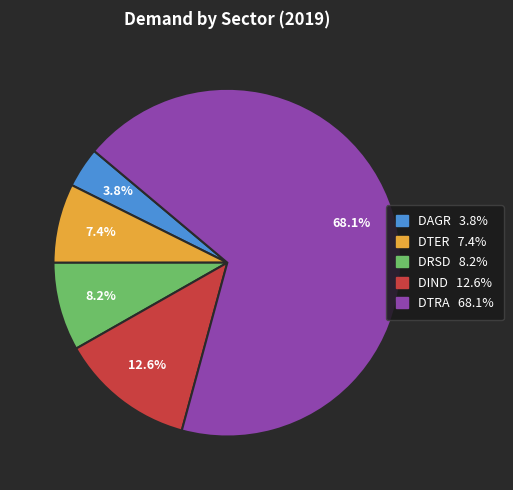

Does any single category account for the majority?

Yes